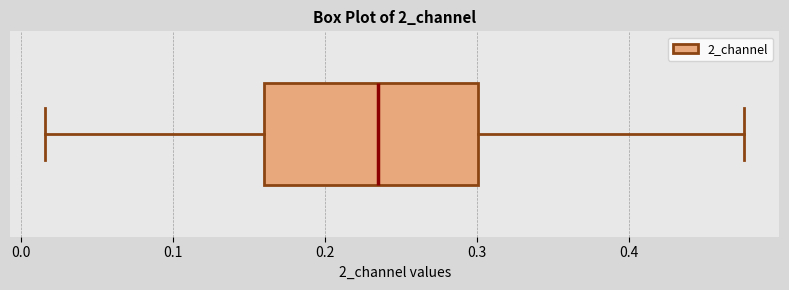

Read this box plot against the x-axis: the position of the median line, the range covered by the box, and the ends of both whiskers. The values are not printed on the chart, so give them approximately, as read against the axis.

median 0.23, box 0.16 to 0.30, whiskers 0.02 to 0.48